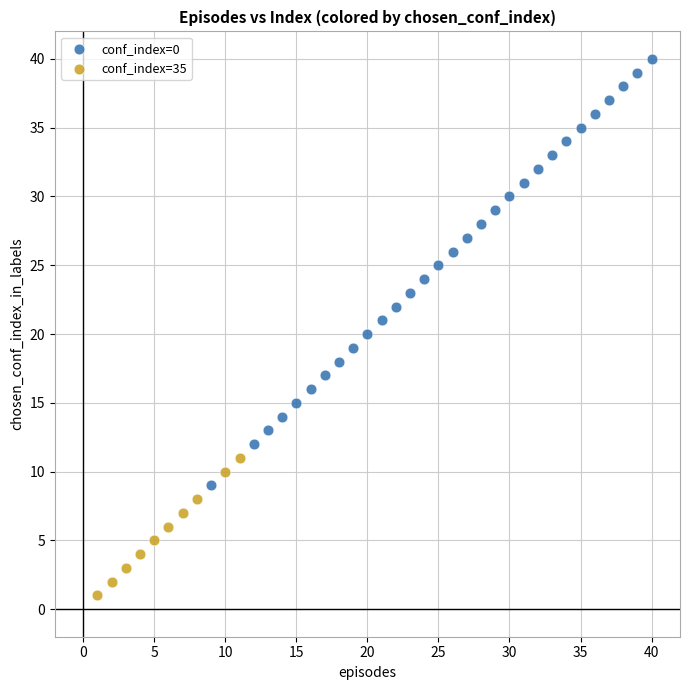

Which series reaches the minimum Y coordinate?

conf_index=35